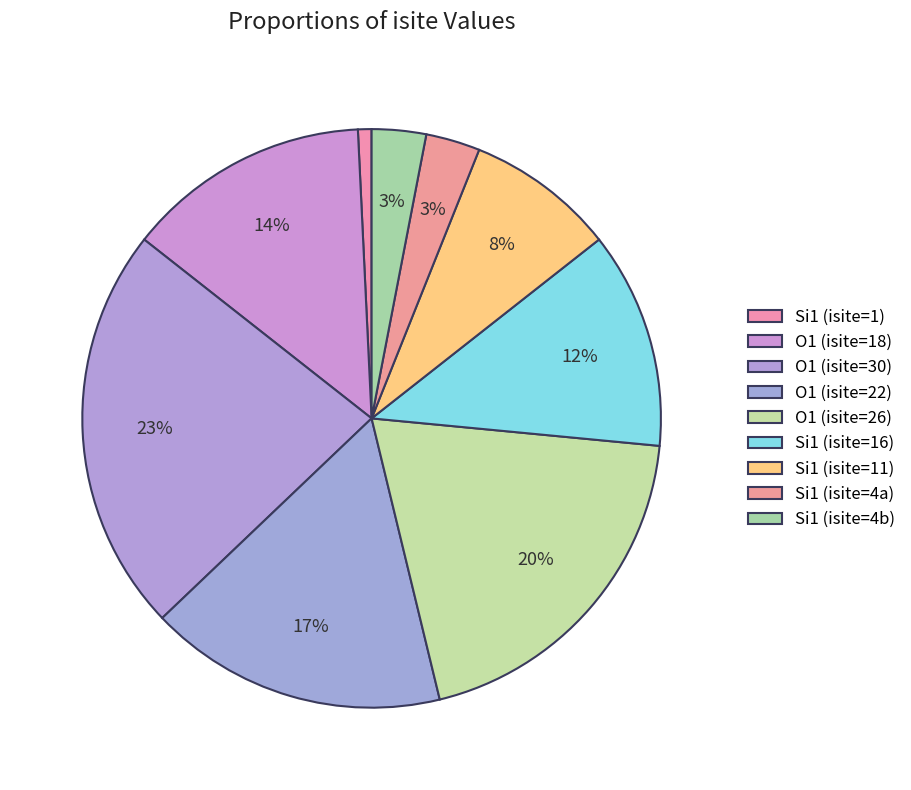

How many slices are in this pie chart?

9